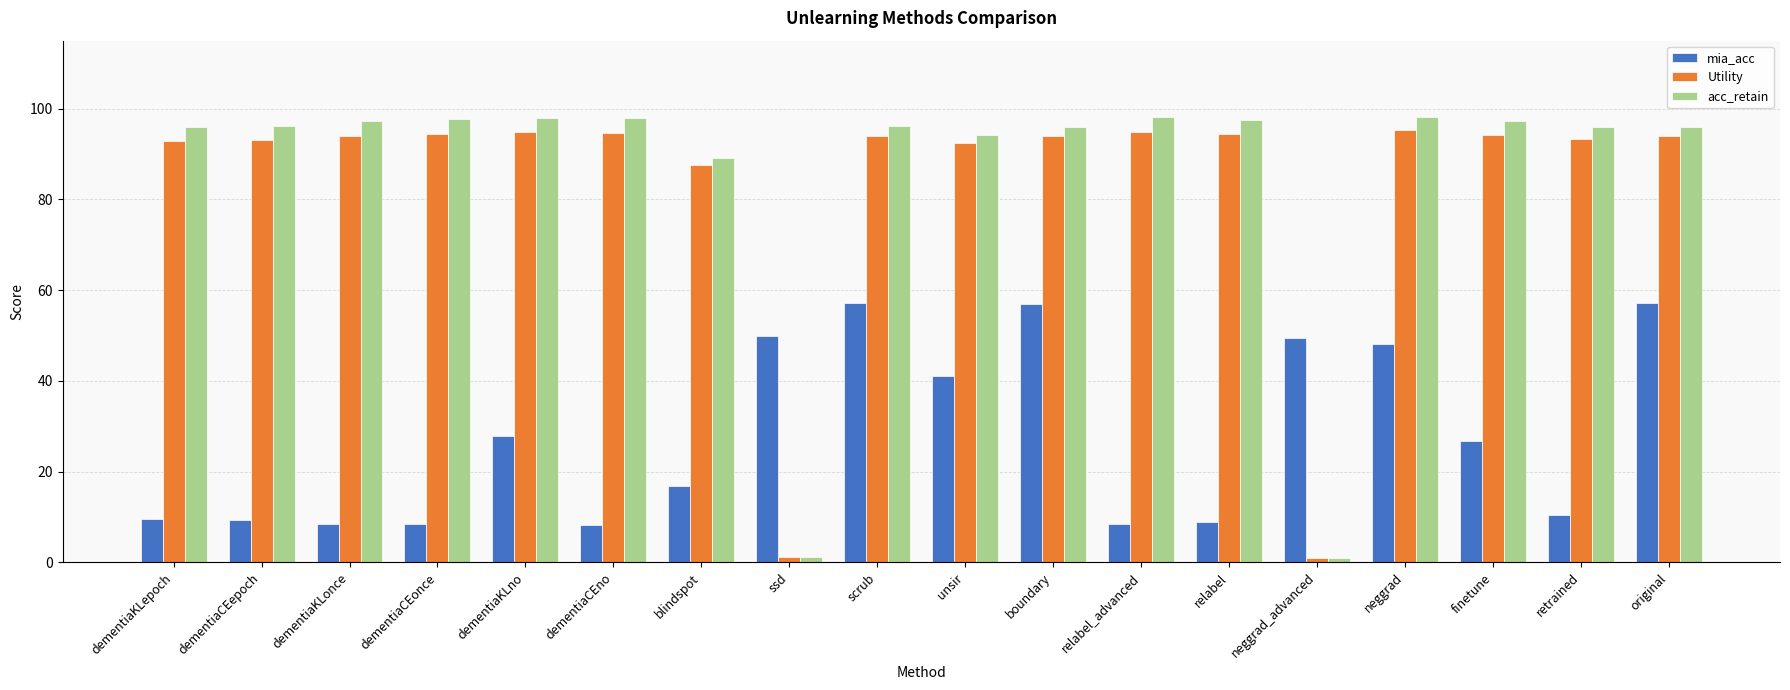

Is the value of Utility at dementiaCEepoch greater than the value of acc_retain at dementiaCEepoch?

No